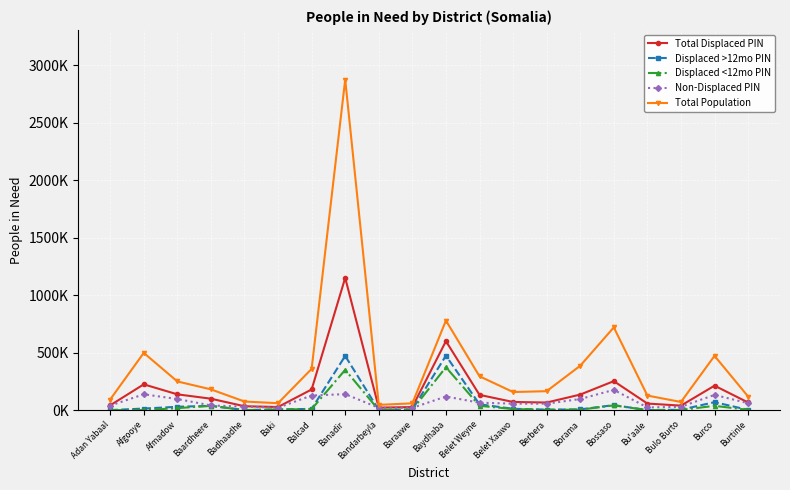

Reading left to right, list all the values displayed in this chart.

Total Displaced PIN: 41432.3	223825.1	137088.3	99086.2	33479.9	26965.5	179226.6	1149772.3	21365.5	26404.4	599473.0	132327.4	70655.7	65791.0	134942.3	251713.3	56859.6	38840.9	212256.3	66097.2
Displaced >12mo PIN: 0.0	13308.3	28785.9	37115.7	0.0	5629.9	10500.0	470929.6	0.0	5161.5	473125.0	50147.6	11018.7	4193.2	6147.8	43082.2	0.0	3047.6	68903.1	1943.8
Displaced <12mo PIN: 0.0	0.0	17096.6	36507.2	0.0	4654.7	8540.0	350058.4	0.0	3150.0	372820.6	36999.2	9437.9	1399.0	3715.8	41058.6	0.0	1100.0	37055.4	1924.1
Non-Displaced PIN: 39078.2	137287.6	96349.7	40381.1	29625.3	20721.3	126727.0	138790.0	19762.1	19378.5	118075.6	64013.1	56153.6	55429.5	96411.0	175848.6	22882.8	29115.8	132056.3	60097.8
Total Population: 92071.8	497389.1	249251.4	180156.7	74399.8	59923.3	358453.3	2874430.6	45458.5	58676.3	778536.4	294060.8	157012.7	164477.6	385549.3	719180.8	126354.6	70619.8	471680.7	118030.8